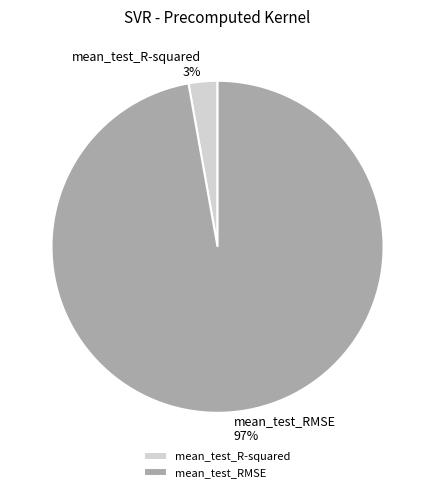

Is mean_test_R-squared the majority of the pie?

No